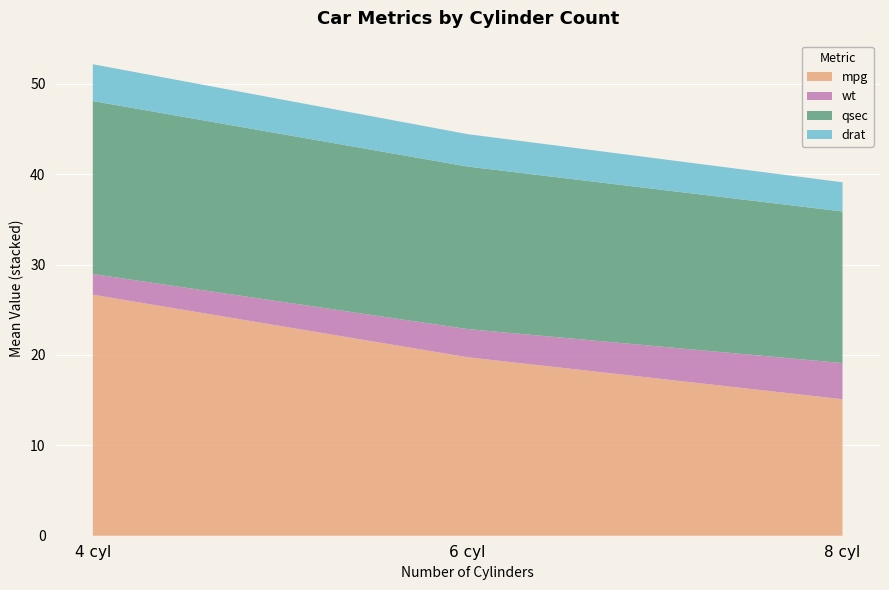

What is the total value across all series at 4 cyl?

52.2